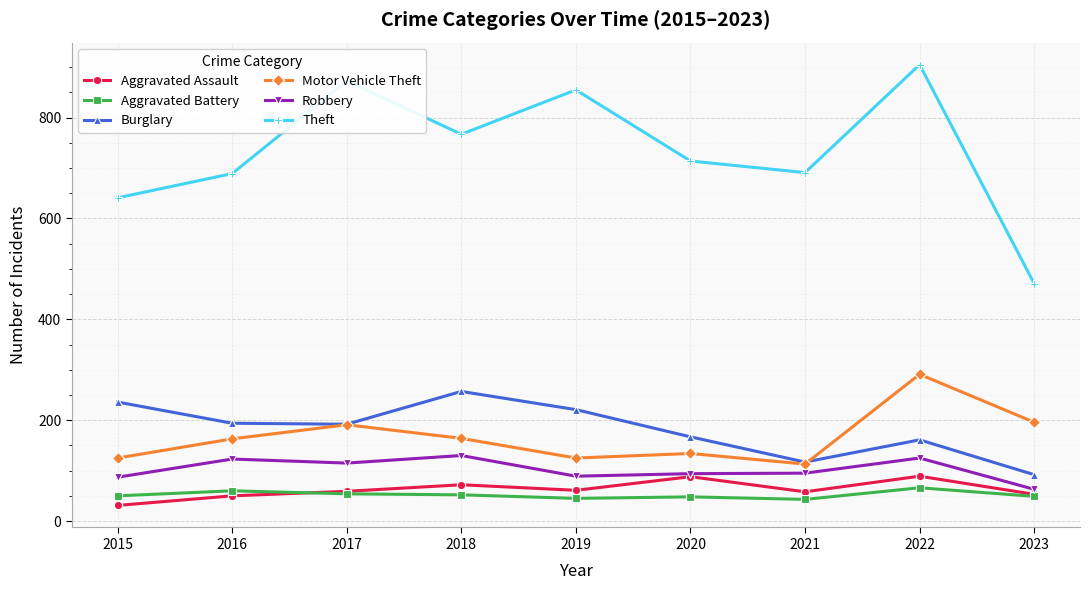

What is the minimum value for Aggravated Battery?

43